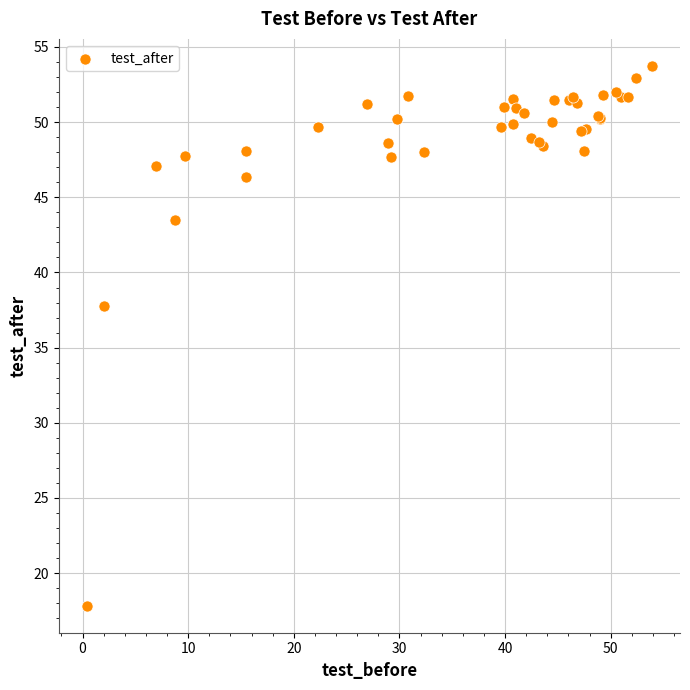

What Y value in the scatter plot is closest to 35?

37.8